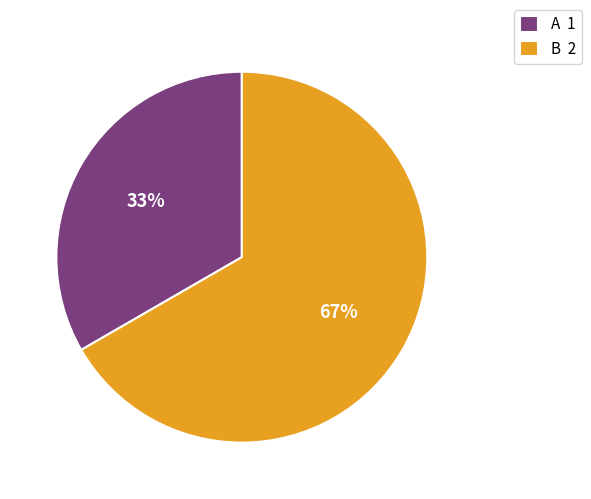

What percentage is the B slice, to the nearest percent?

67%